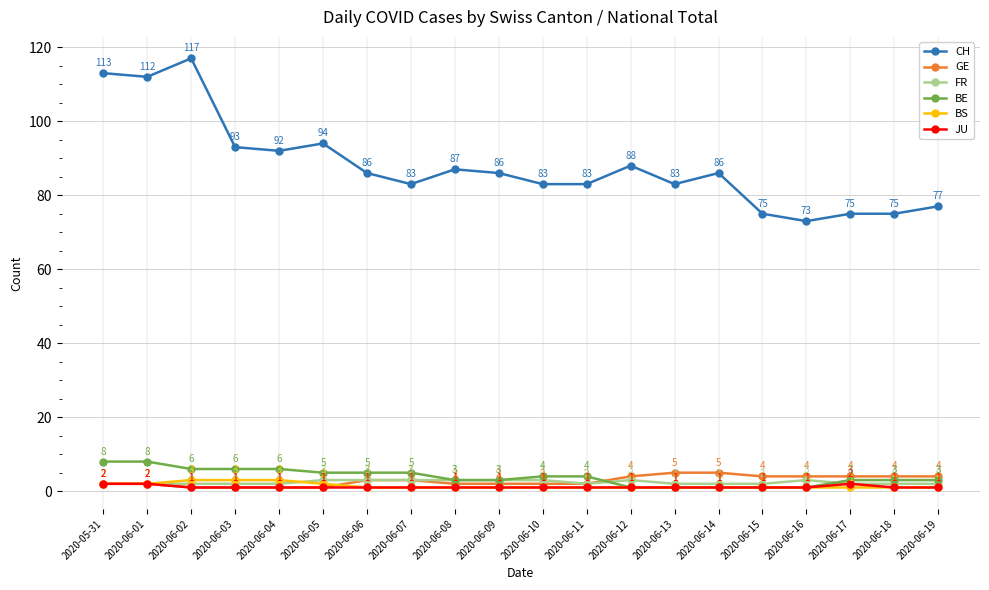

Reading left to right, extract all data points from this chart.

CH: 2020-05-31=113	2020-06-01=112	2020-06-02=117	2020-06-03=93	2020-06-04=92	2020-06-05=94	2020-06-06=86	2020-06-07=83	2020-06-08=87	2020-06-09=86	2020-06-10=83	2020-06-11=83	2020-06-12=88	2020-06-13=83	2020-06-14=86	2020-06-15=75	2020-06-16=73	2020-06-17=75	2020-06-18=75	2020-06-19=77
GE: 2020-05-31=2	2020-06-01=2	2020-06-02=1	2020-06-03=1	2020-06-04=1	2020-06-05=1	2020-06-06=3	2020-06-07=3	2020-06-08=2	2020-06-09=2	2020-06-10=2	2020-06-11=2	2020-06-12=4	2020-06-13=5	2020-06-14=5	2020-06-15=4	2020-06-16=4	2020-06-17=4	2020-06-18=4	2020-06-19=4
FR: 2020-05-31=2	2020-06-01=2	2020-06-02=2	2020-06-03=2	2020-06-04=2	2020-06-05=3	2020-06-06=3	2020-06-07=3	2020-06-08=3	2020-06-09=3	2020-06-10=3	2020-06-11=2	2020-06-12=3	2020-06-13=2	2020-06-14=2	2020-06-15=2	2020-06-16=3	2020-06-17=2	2020-06-18=2	2020-06-19=2
BE: 2020-05-31=8	2020-06-01=8	2020-06-02=6	2020-06-03=6	2020-06-04=6	2020-06-05=5	2020-06-06=5	2020-06-07=5	2020-06-08=3	2020-06-09=3	2020-06-10=4	2020-06-11=4	2020-06-12=1	2020-06-13=1	2020-06-14=1	2020-06-15=1	2020-06-16=1	2020-06-17=3	2020-06-18=3	2020-06-19=3
BS: 2020-05-31=2	2020-06-01=2	2020-06-02=3	2020-06-03=3	2020-06-04=3	2020-06-05=2	2020-06-06=1	2020-06-07=1	2020-06-08=1	2020-06-09=1	2020-06-10=1	2020-06-11=1	2020-06-12=1	2020-06-13=1	2020-06-14=1	2020-06-15=1	2020-06-16=1	2020-06-17=1	2020-06-18=1	2020-06-19=1
JU: 2020-05-31=2	2020-06-01=2	2020-06-02=1	2020-06-03=1	2020-06-04=1	2020-06-05=1	2020-06-06=1	2020-06-07=1	2020-06-08=1	2020-06-09=1	2020-06-10=1	2020-06-11=1	2020-06-12=1	2020-06-13=1	2020-06-14=1	2020-06-15=1	2020-06-16=1	2020-06-17=2	2020-06-18=1	2020-06-19=1